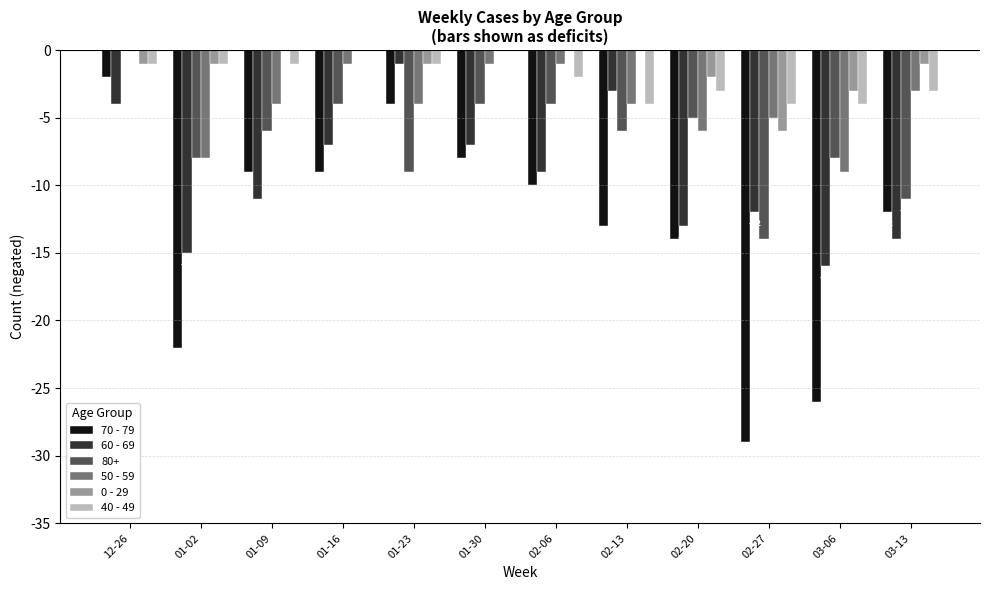

True or false: 70 - 79 has a value of -12 at 01-09.

False